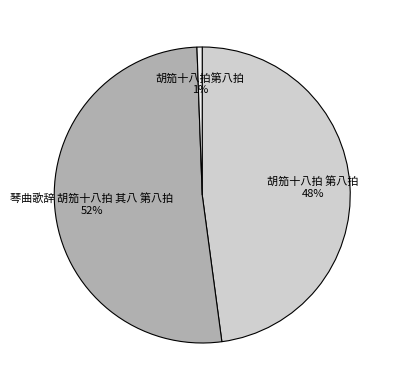

Which slice is the largest?

琴曲歌辞 胡笳十八拍 其八 第八拍